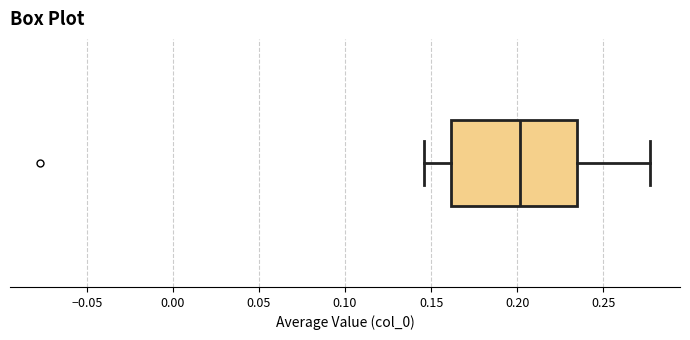

Transcribe this box plot: give where the median line is, the range the box spans, and where the two whiskers end, as read against the x-axis. The values are not printed on the chart, so give them approximately, as read against the axis.

median 0.200, box 0.160 to 0.235, whiskers 0.145 to 0.275